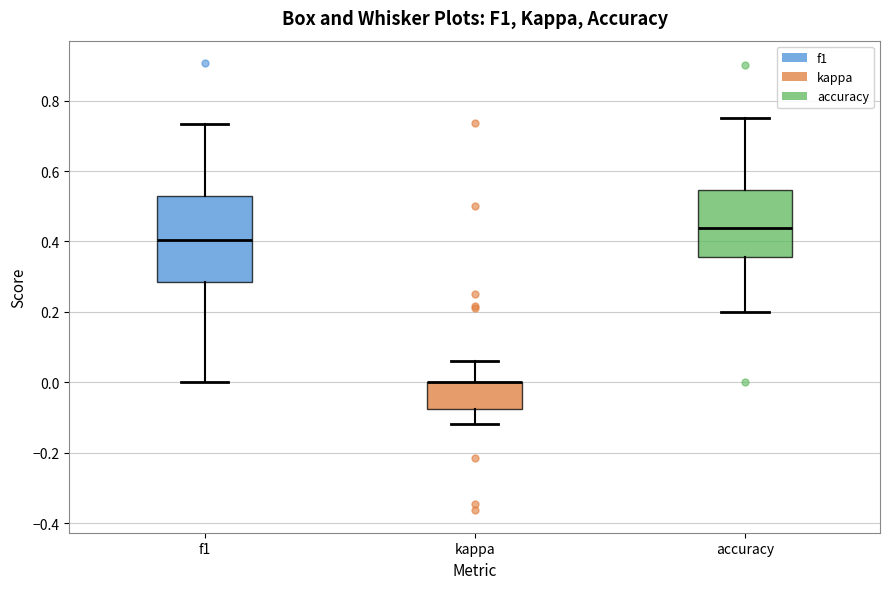

Comparing the boxes themselves (not the whiskers), which one is the tallest?

f1